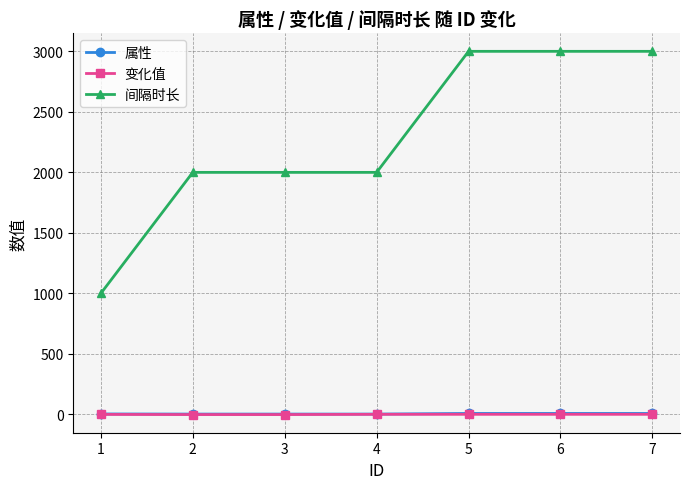

What are all the series names shown in the legend?

属性, 变化值, 间隔时长